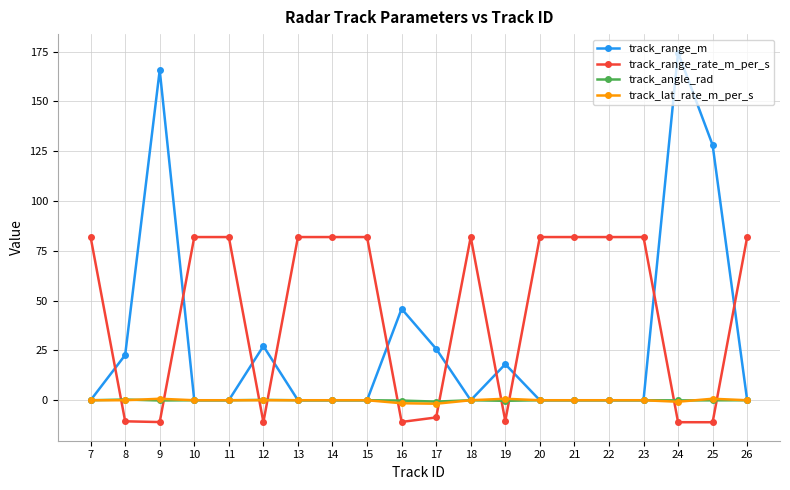

Is it true that track_range_m equals 0.0 at 7?

True